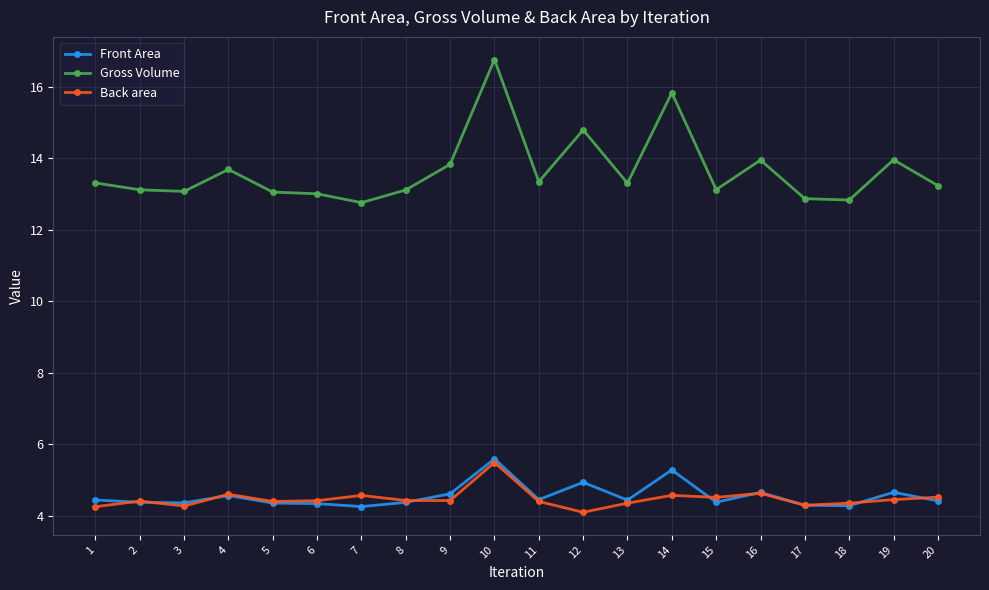

The value of Back area at 14 is 6.4. True or false?

False